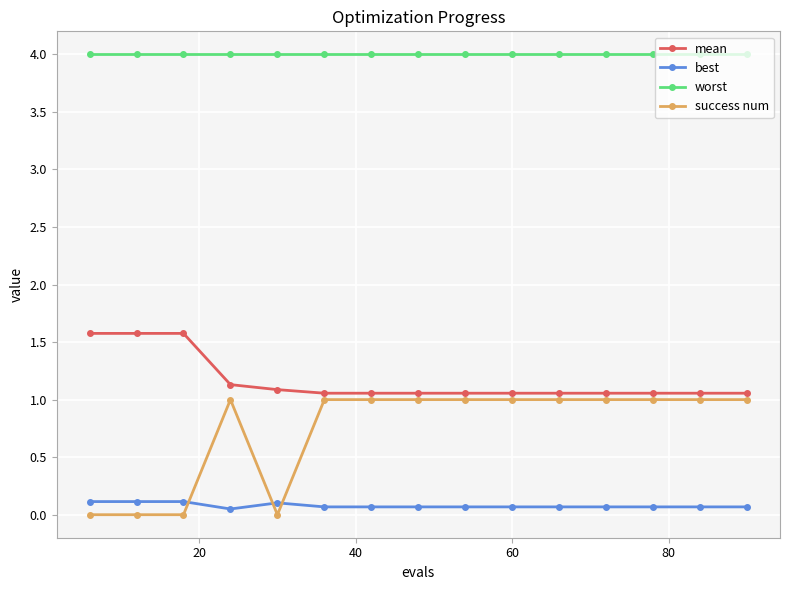

Which series has the largest total across all categories?

worst